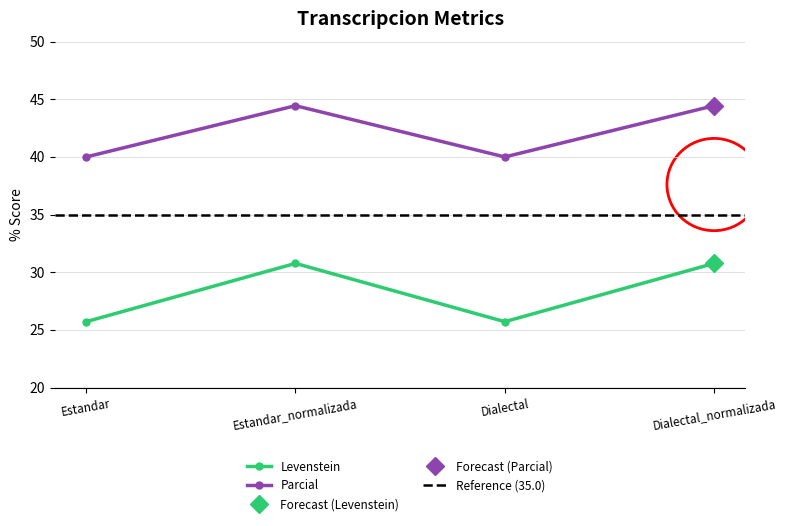

Where is Parcial nearest to the value 42?

Estandar